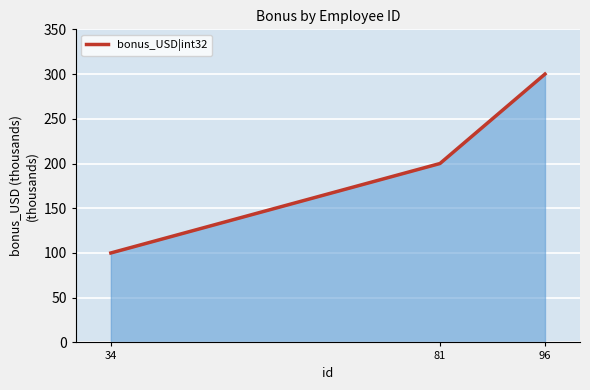

What value does the data have at 81, to the nearest 50?

200